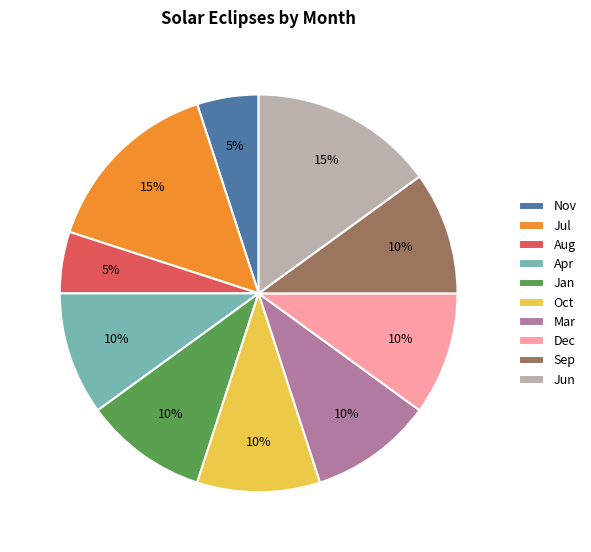

Is Sep the majority of the pie?

No